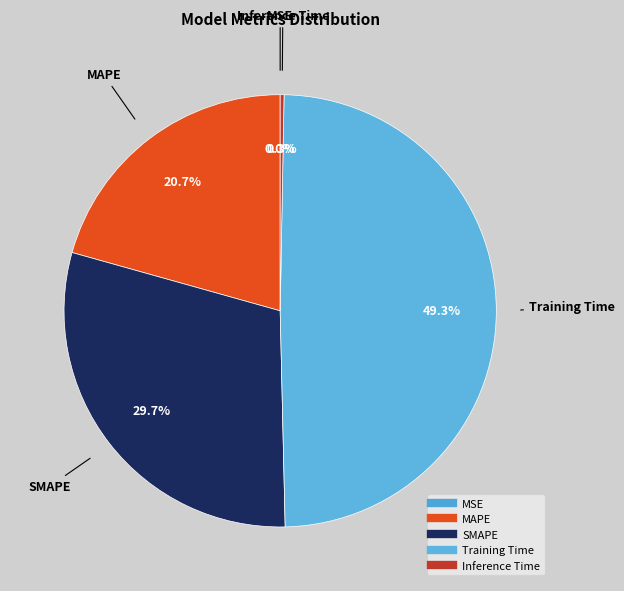

To the nearest percent, what portion does MAPE represent?

21%